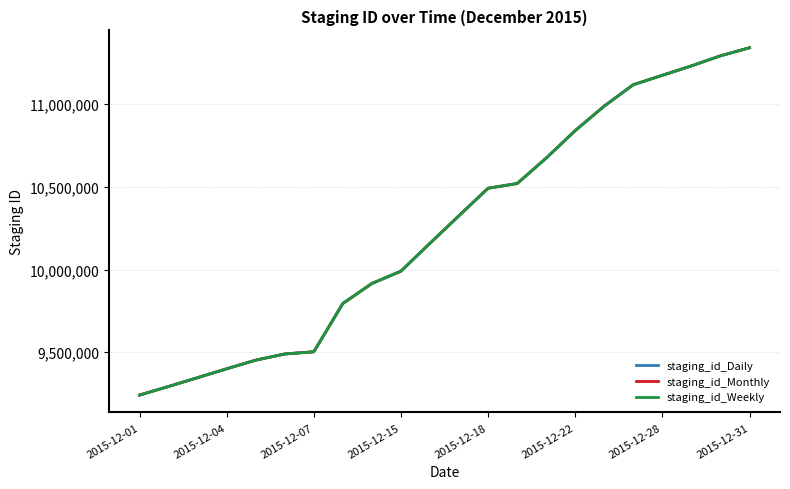

What is the highest value of the staging_id_Monthly series?

11340089